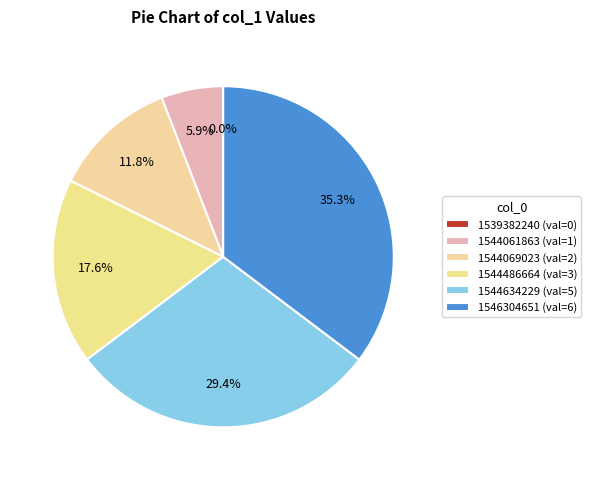

Is it true that 1544069023 is 12% of the pie?

True